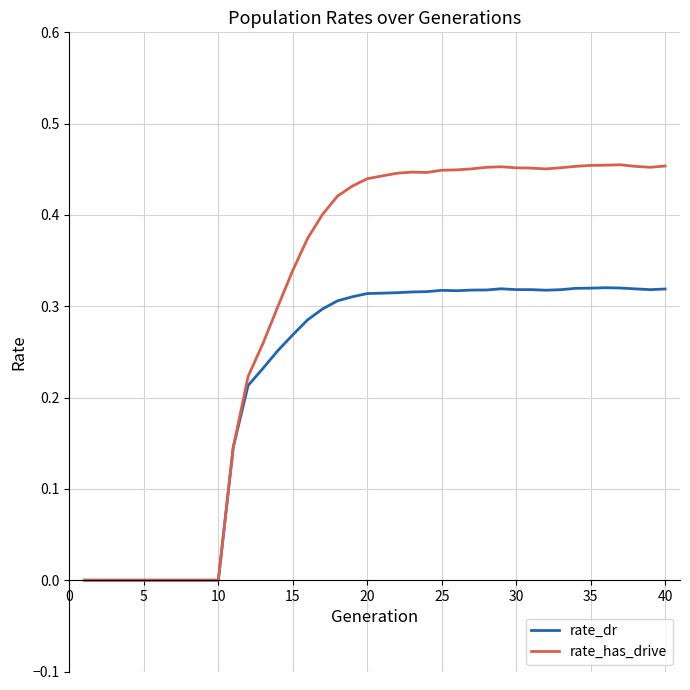

What are all the series names shown in the legend?

rate_dr, rate_has_drive